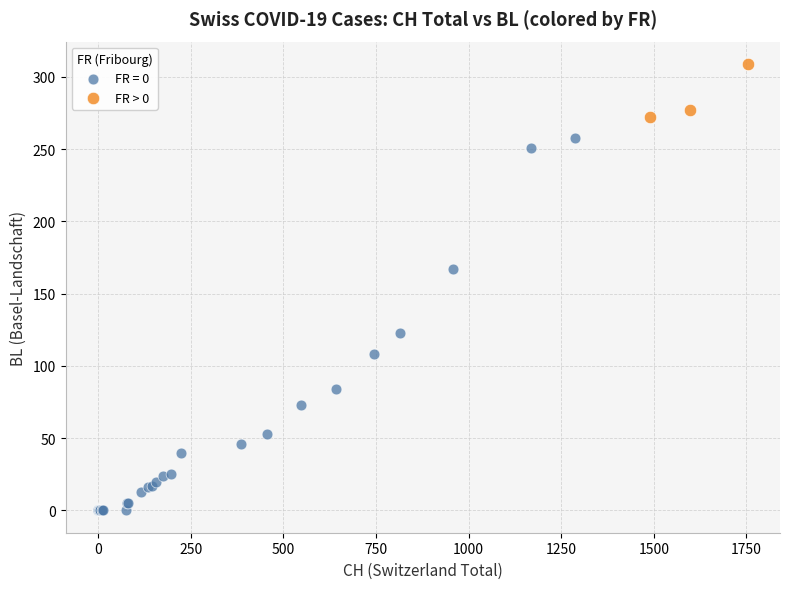

Which series reaches the maximum Y coordinate?

FR > 0